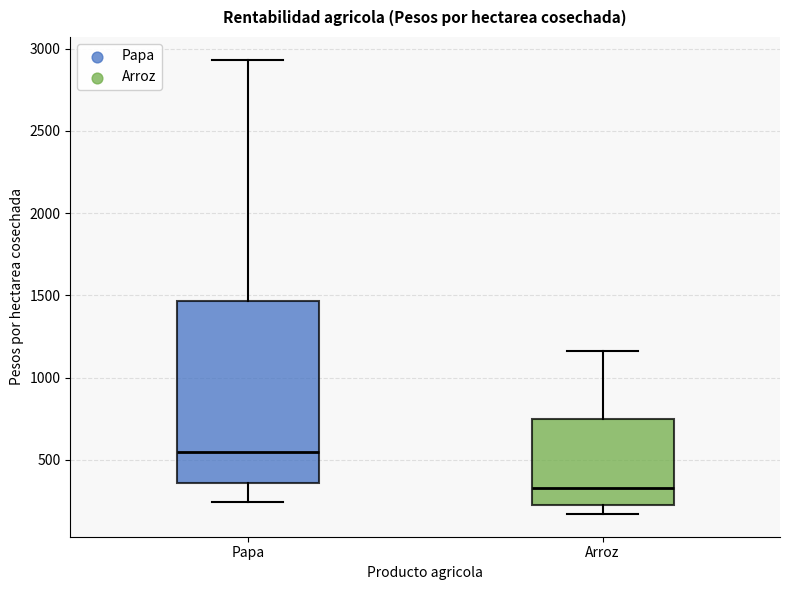

Where is the upper edge of the box for Papa on the y-axis? The values are not printed on the chart, so give them approximately, as read against the axis.

1450